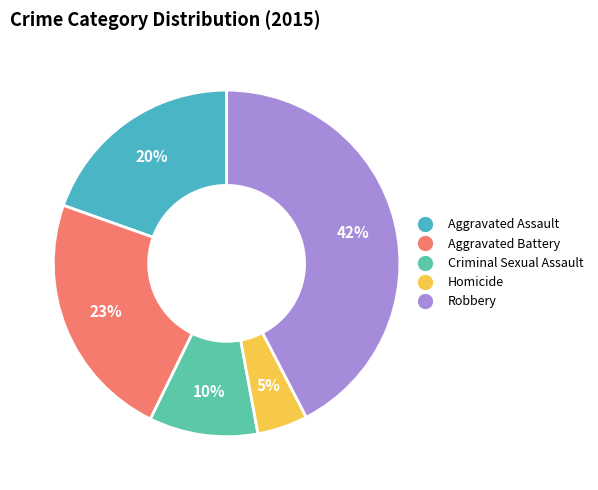

Is there any slice that represents more than half of the pie?

No